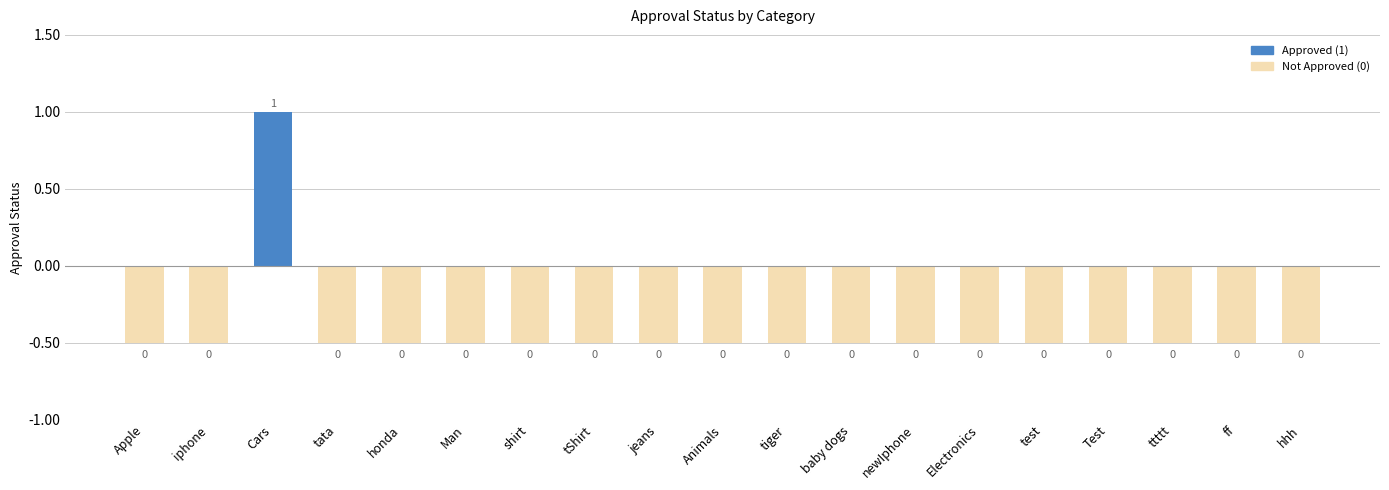

Are the bars horizontal?

No